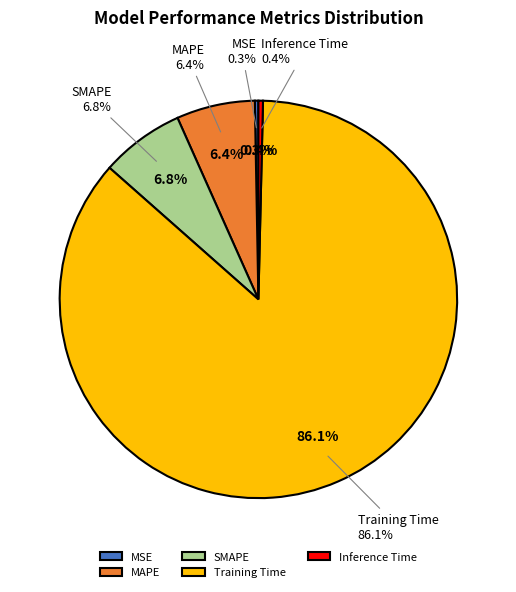

Does MSE represent more than half of the total?

No